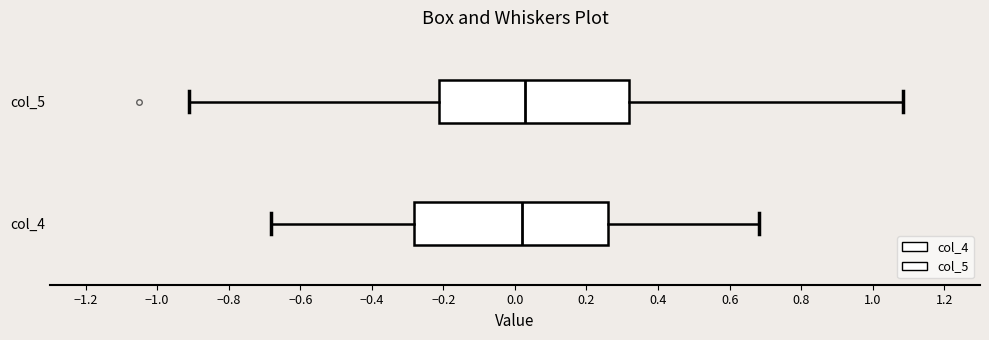

Where is the left edge of the box for col_4 on the x-axis? The values are not printed on the chart, so give them approximately, as read against the axis.

-0.28